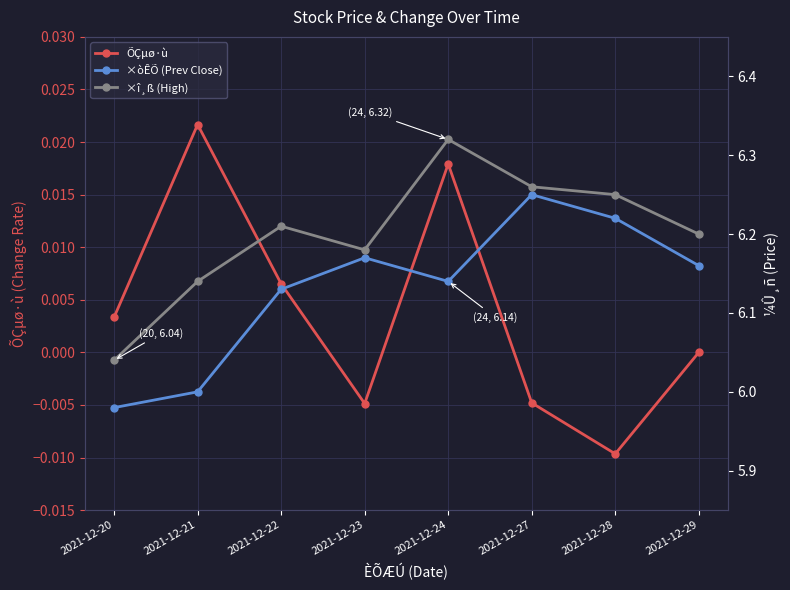

Rank the categories by ×òÊÕ (Prev Close) value from highest to lowest.

2021-12-27, 2021-12-28, 2021-12-23, 2021-12-29, 2021-12-24, 2021-12-22, 2021-12-21, 2021-12-20